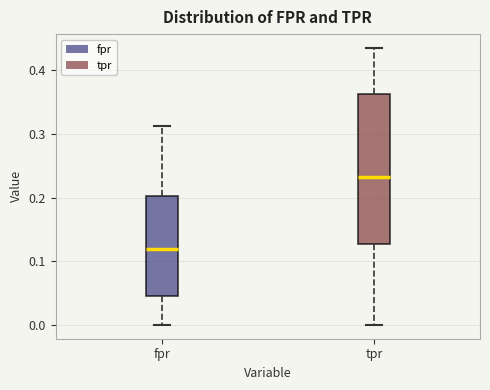

Reading left to right, transcribe this box plot: for each box, give where its median line is, the range the box spans, and where its two whiskers end, as read against the y-axis. The values are not printed on the chart, so give them approximately, as read against the axis.

fpr: median 0.12, box 0.05 to 0.20, whiskers 0.00 to 0.31
tpr: median 0.23, box 0.13 to 0.36, whiskers 0.00 to 0.44